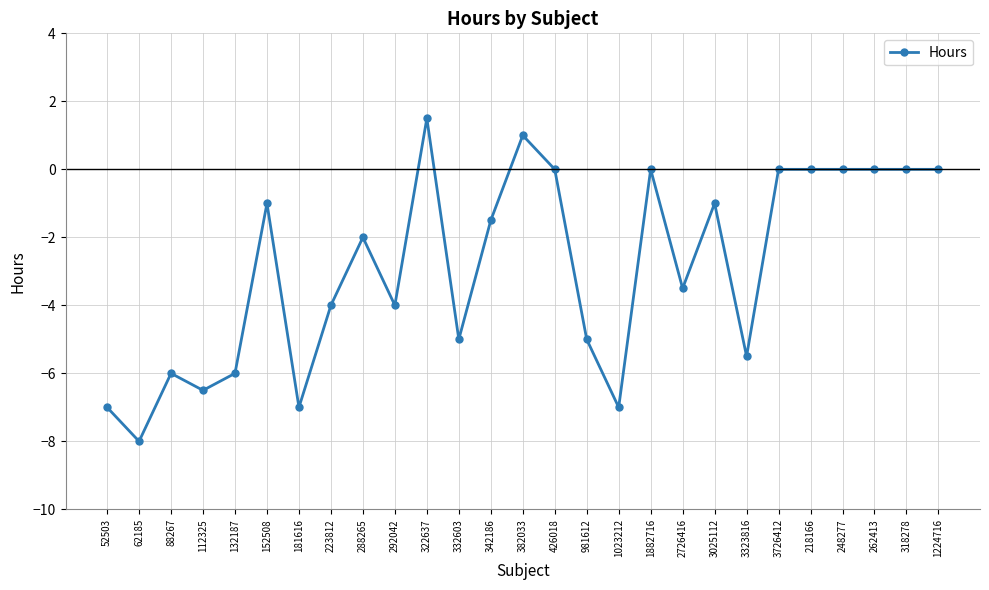

What position from the left is 322637?

11